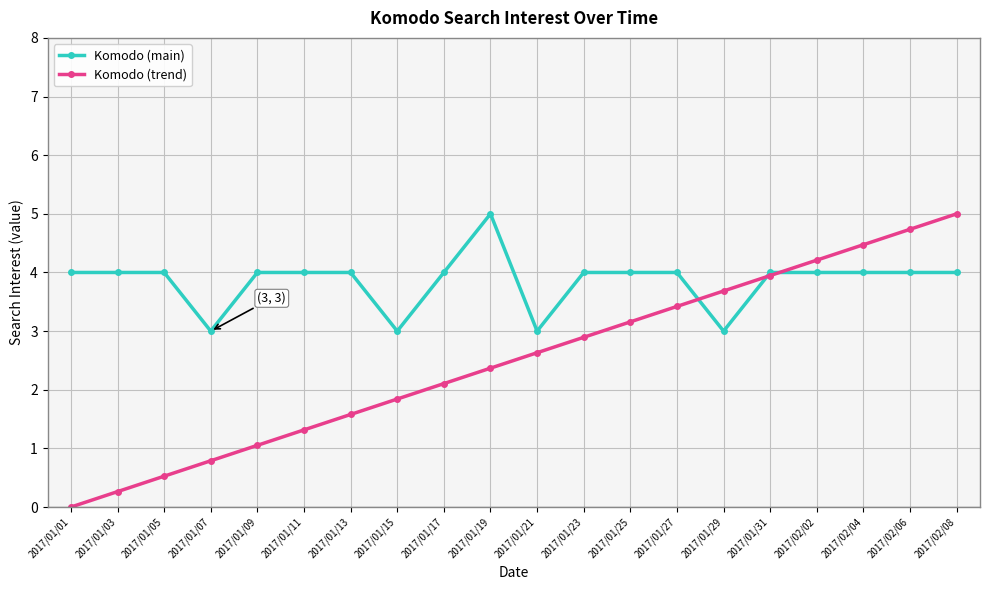

What is the difference between the maximum and second lowest values in the Komodo (trend) series?

4.7